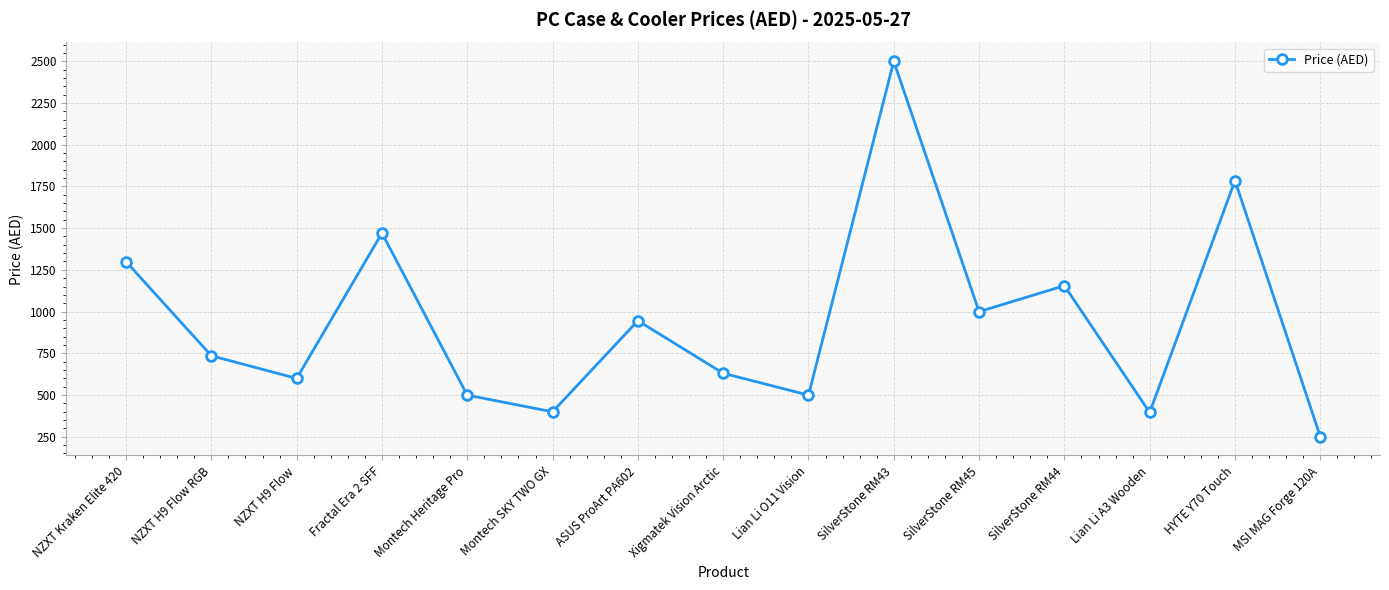

What is the ratio of the value at Fractal Era 2 SFF to the value at Montech Heritage Pro?

2.9